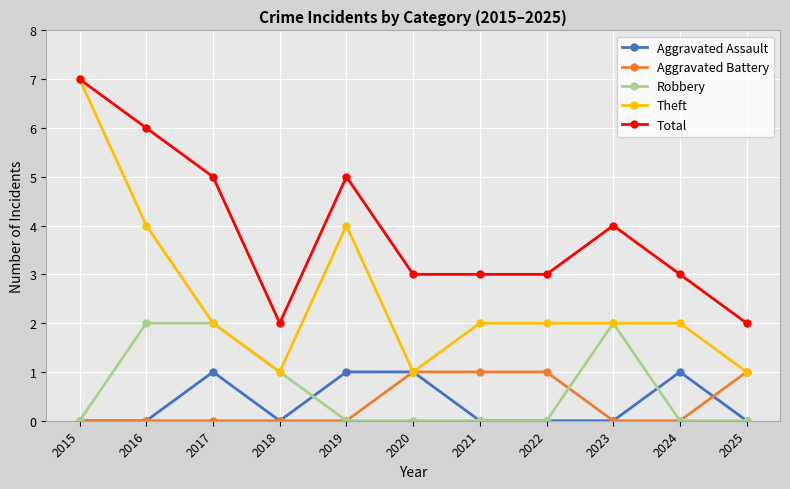

How many lines are shown in the chart?

5